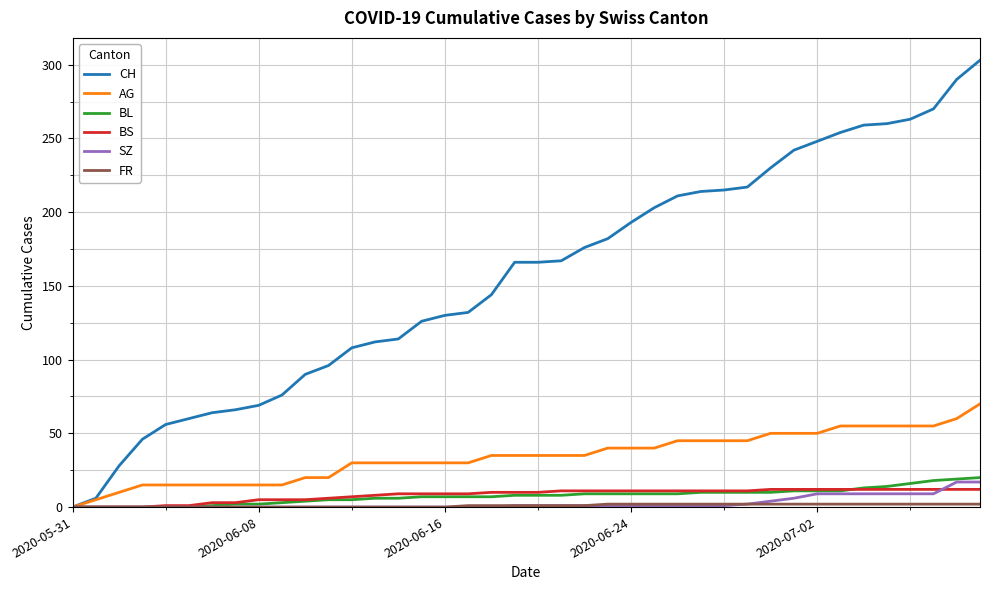

Which series has the widest spread of values?

CH